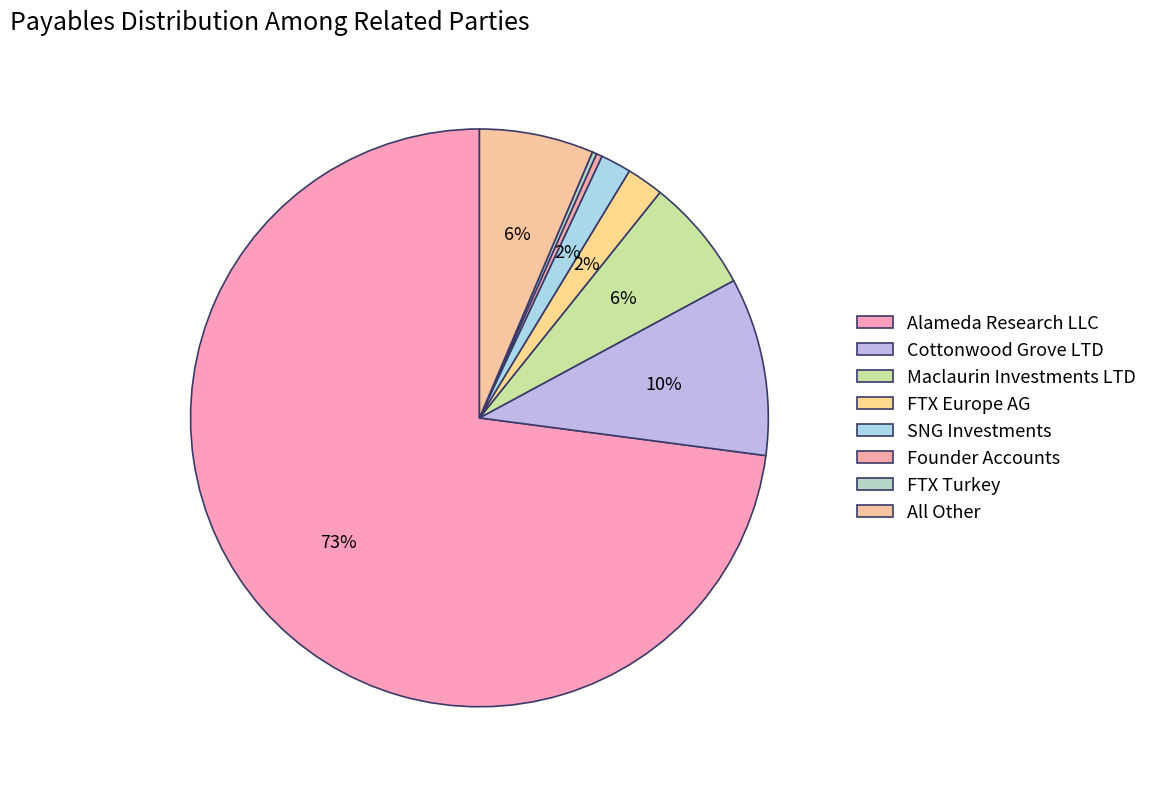

Count the number of slices in the pie.

8